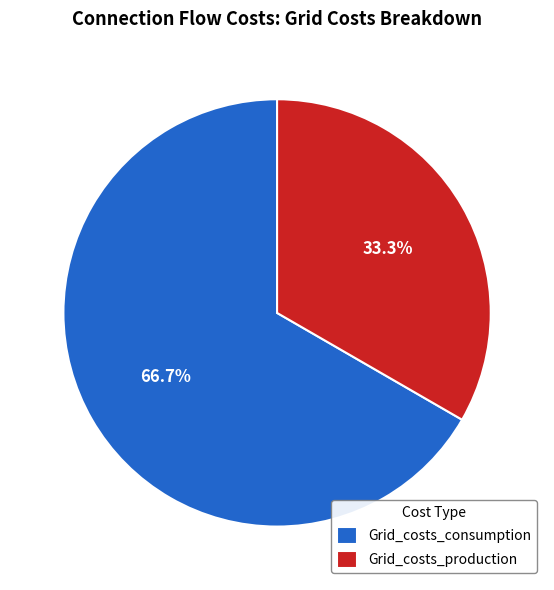

What portion of the pie excludes Grid_costs_consumption?

33.3%